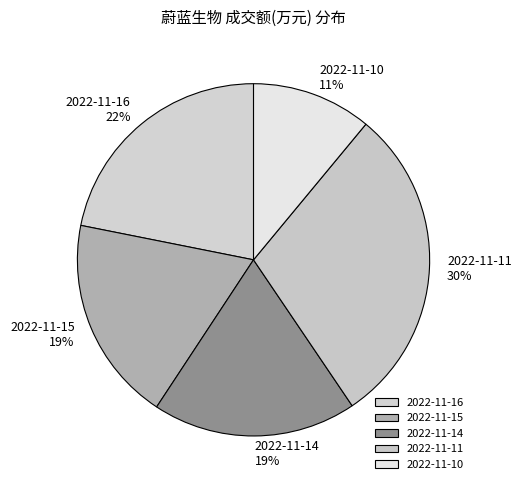

To the nearest percent, what is the difference between the 2022-11-14 and 2022-11-16 slice percentages?

3%